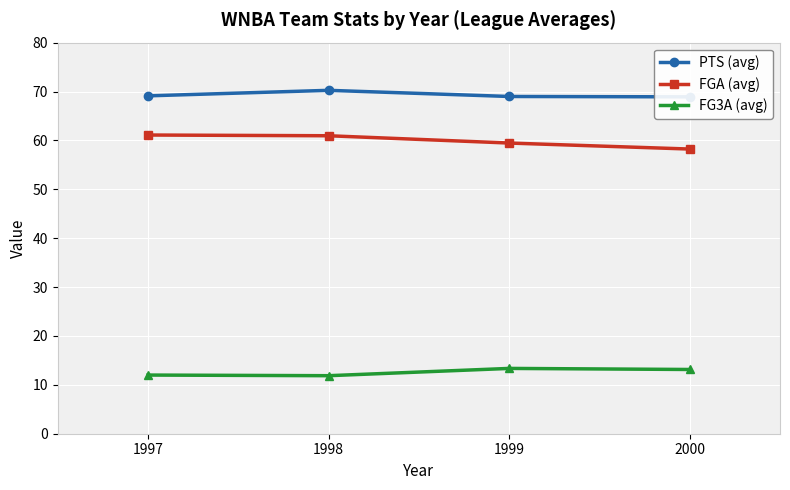

What is the highest value of the PTS (avg) series?

70.2